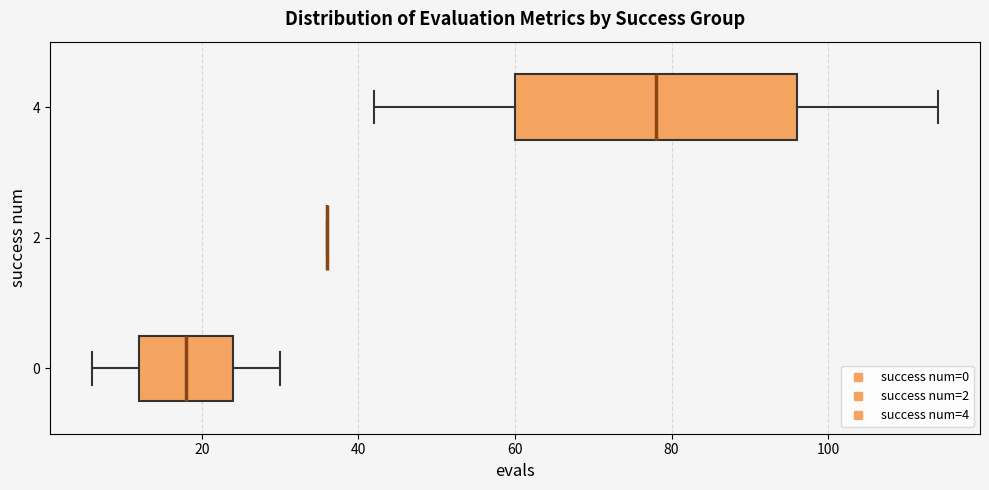

Reading bottom to top, read every box against the x-axis: the position of its median line, the range the box covers, and the ends of its whiskers. The values are not printed on the chart, so give them approximately, as read against the axis.

0: median 18, box 12 to 24, whiskers 6 to 30
2: box collapsed to a line at 36, whiskers 36 to 36
4: median 78, box 60 to 96, whiskers 42 to 114